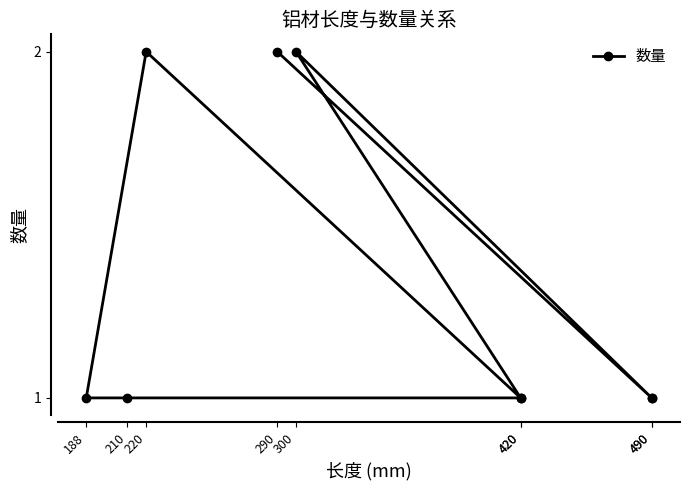

What is the difference between the values at 490 and 290?

1